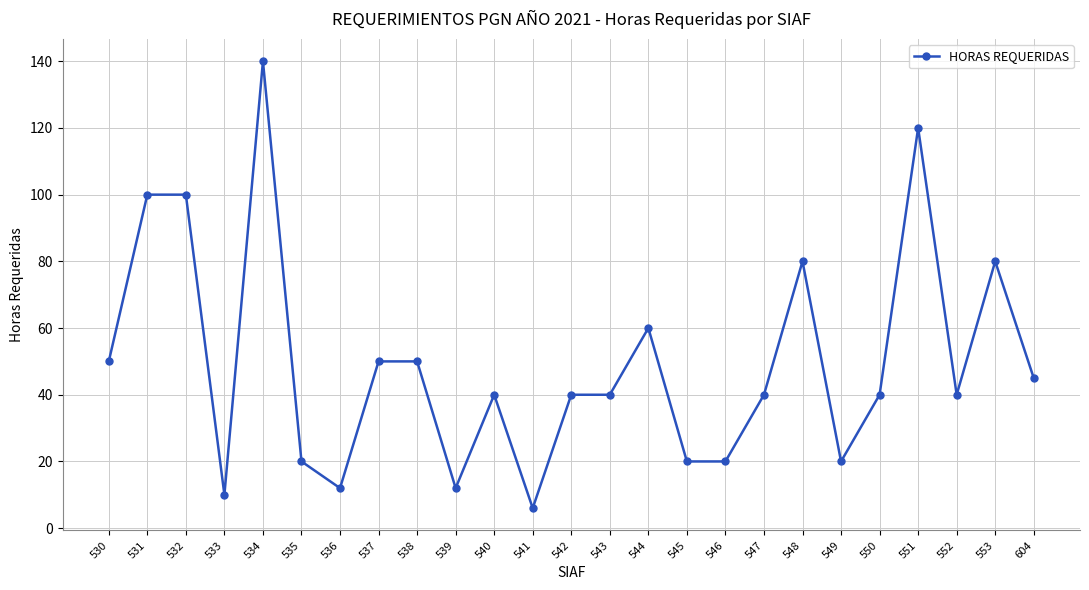

What is the average value?

49